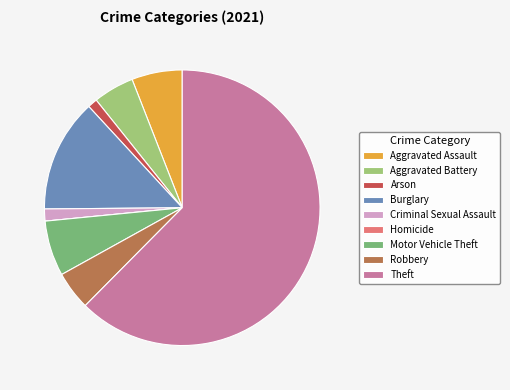

Does Theft account for over 50% of the chart?

Yes